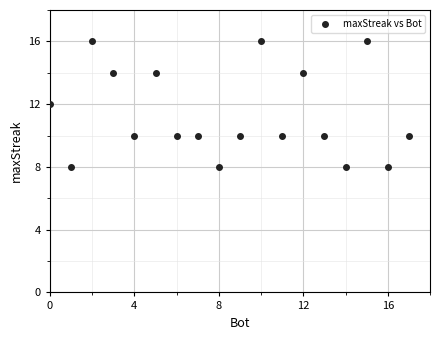

What is the range of X values (max minus min)?

17